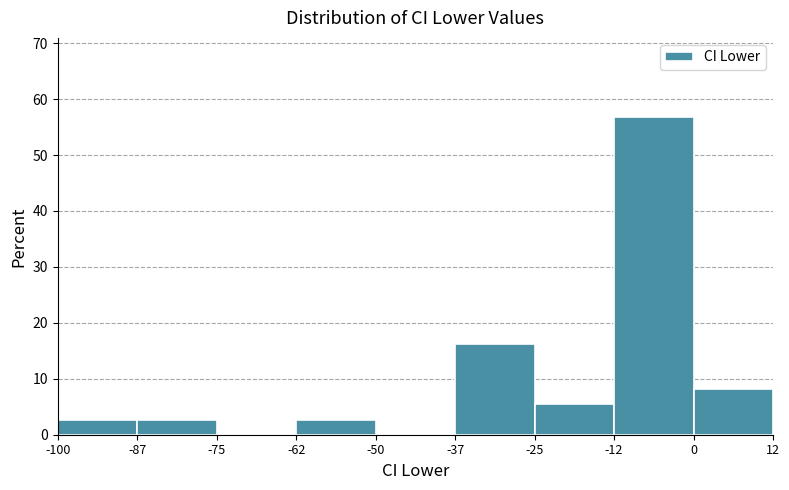

Reading left to right, transcribe this chart: for each bar, give the range it covers on the x-axis and its height. The values are not printed on the chart, so give them approximately, as read against the axis.

-100 to -87: 3
-87 to -75: 3
-75 to -62: 0
-62 to -50: 3
-50 to -37: 0
-37 to -25: 16
-25 to -12: 5
-12 to 0: 57
0 to 12: 8